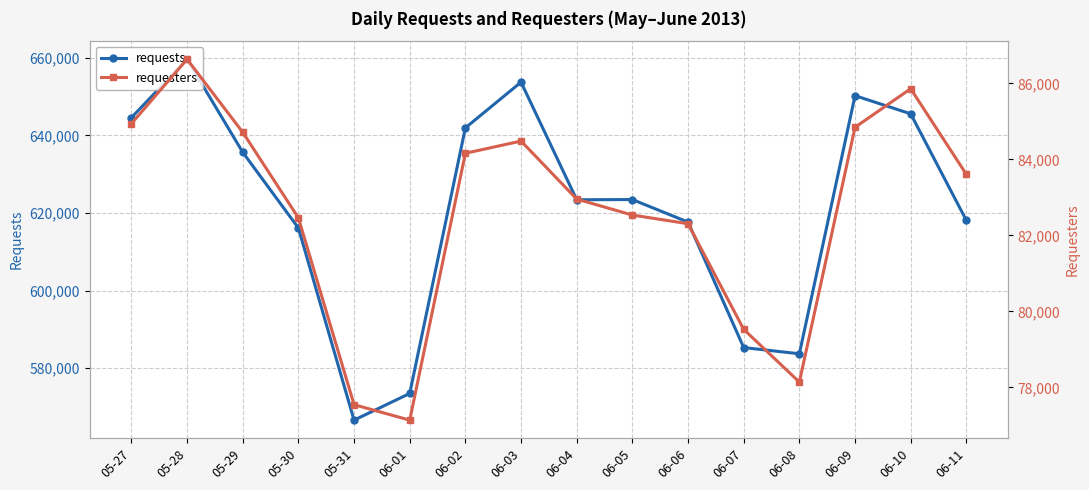

Reading left to right, transcribe all the data shown in this chart.

requests: 05-27=644569	05-28=659627	05-29=635646	05-30=616121	05-31=566589	06-01=573465	06-02=641934	06-03=653718	06-04=623403	06-05=623452	06-06=617641	06-07=585298	06-08=583699	06-09=650231	06-10=645557	06-11=618076
requesters: 05-27=84940	05-28=86634	05-29=84713	05-30=82462	05-31=77547	06-01=77140	06-02=84160	06-03=84481	06-04=82955	06-05=82535	06-06=82307	06-07=79528	06-08=78142	06-09=84844	06-10=85858	06-11=83606